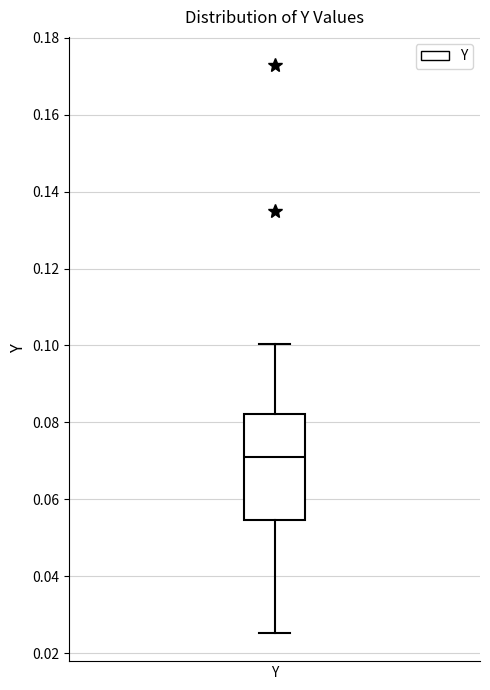

Transcribe this box plot: give where the median line is, the range the box spans, and where the two whiskers end, as read against the y-axis. The values are not printed on the chart, so give them approximately, as read against the axis.

median 0.070, box 0.054 to 0.082, whiskers 0.026 to 0.100